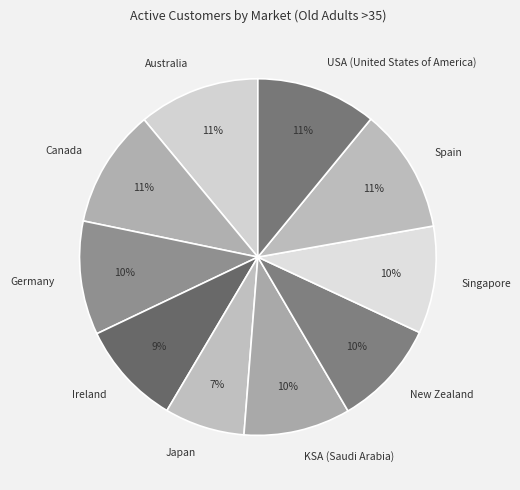

What percentage is the Japan slice, to the nearest percent?

7%